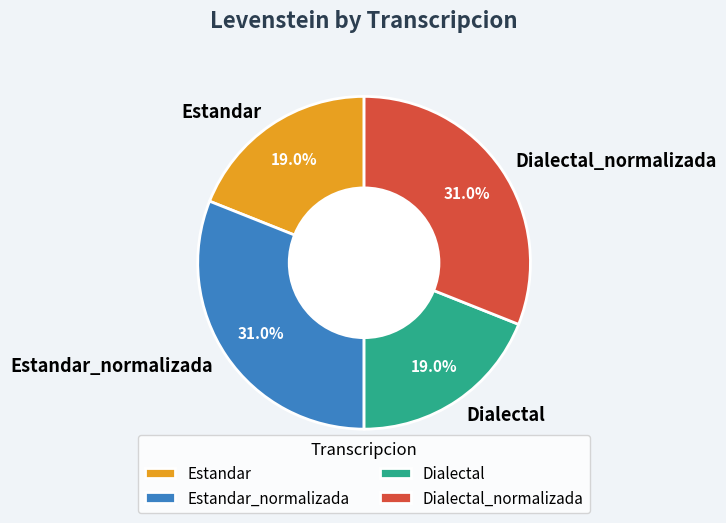

How many slices are in this pie chart?

4